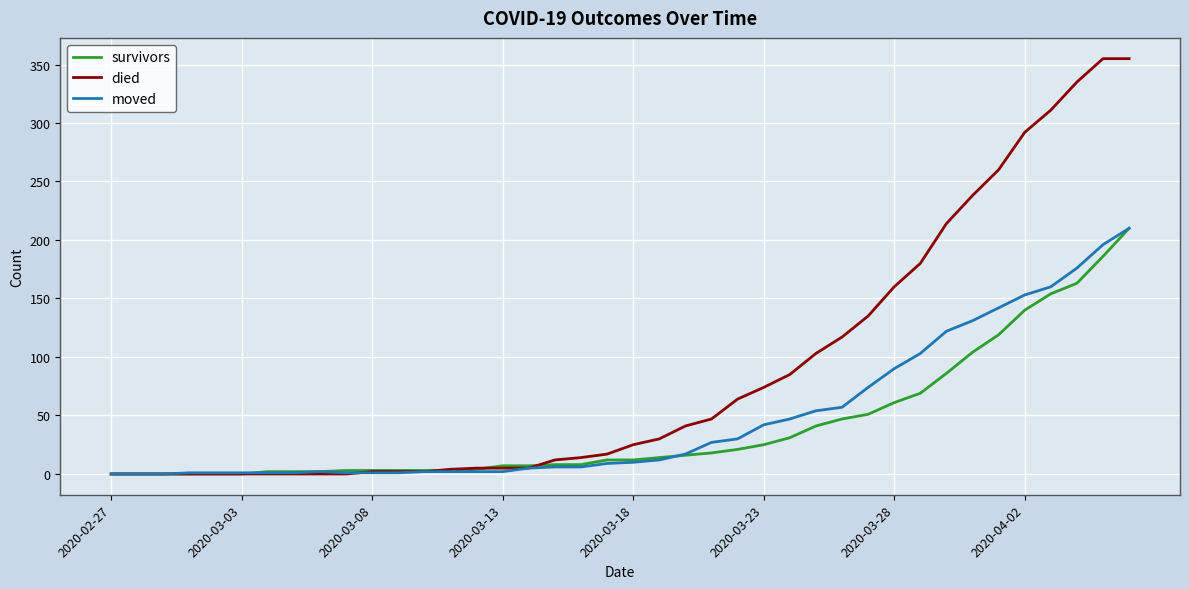

Which series has the widest spread of values?

died